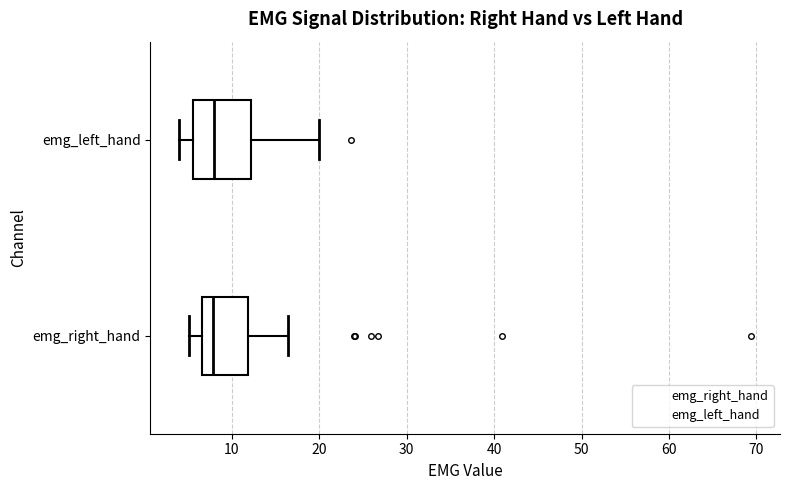

Reading bottom to top, read every box against the x-axis: the position of its median line, the range the box covers, and the ends of its whiskers. The values are not printed on the chart, so give them approximately, as read against the axis.

emg_right_hand: median 8, box 7 to 12, whiskers 5 to 16
emg_left_hand: median 8, box 6 to 12, whiskers 4 to 20